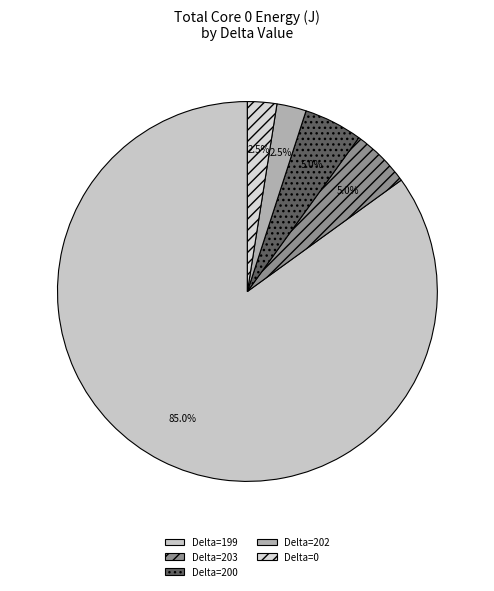

How many segments does this pie chart have?

5